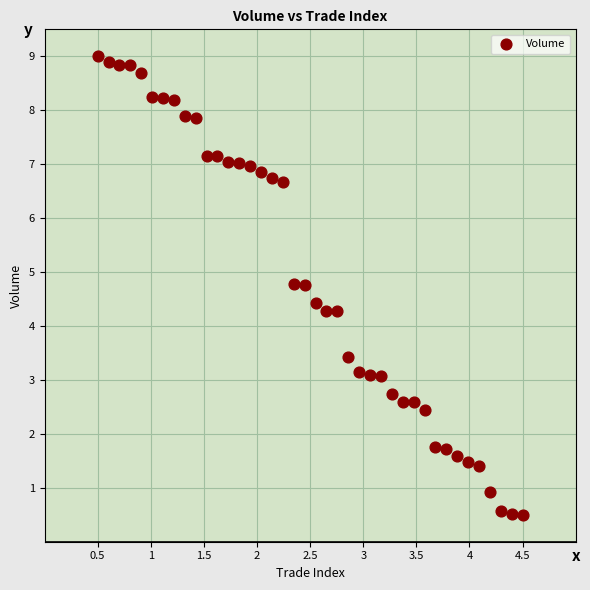

What is the range of X values (max minus min)?

4.0